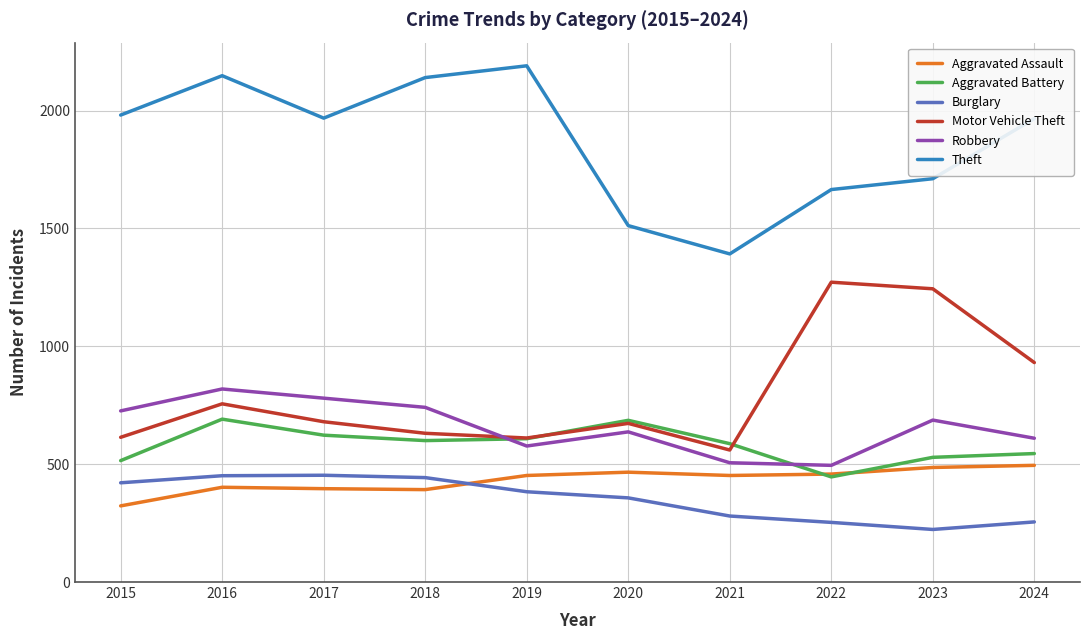

True or false: Burglary and Theft intersect in this chart.

False